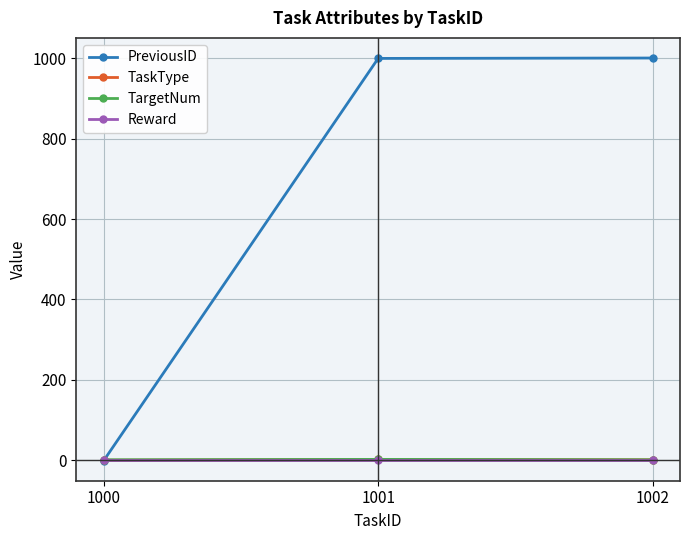

The value of PreviousID at 1002 is 581. True or false?

False